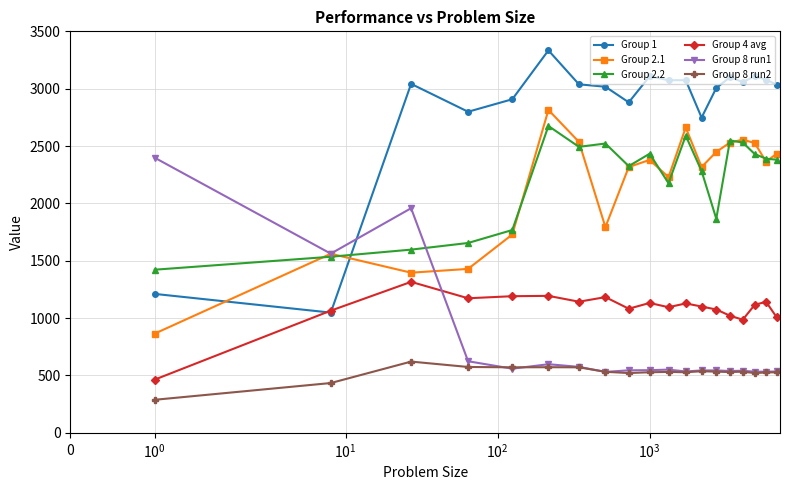

Count the number of categories in the chart.

19